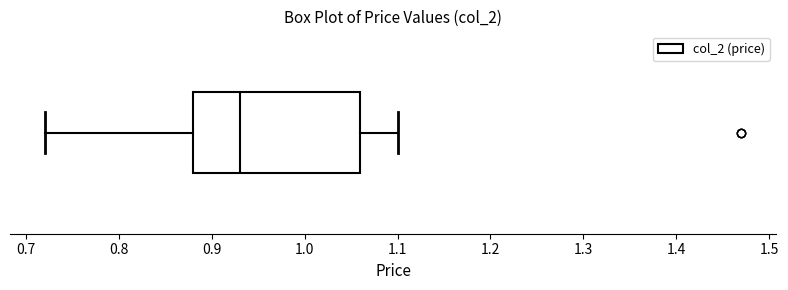

Where does the right whisker of the box end on the x-axis? The values are not printed on the chart, so give them approximately, as read against the axis.

1.10